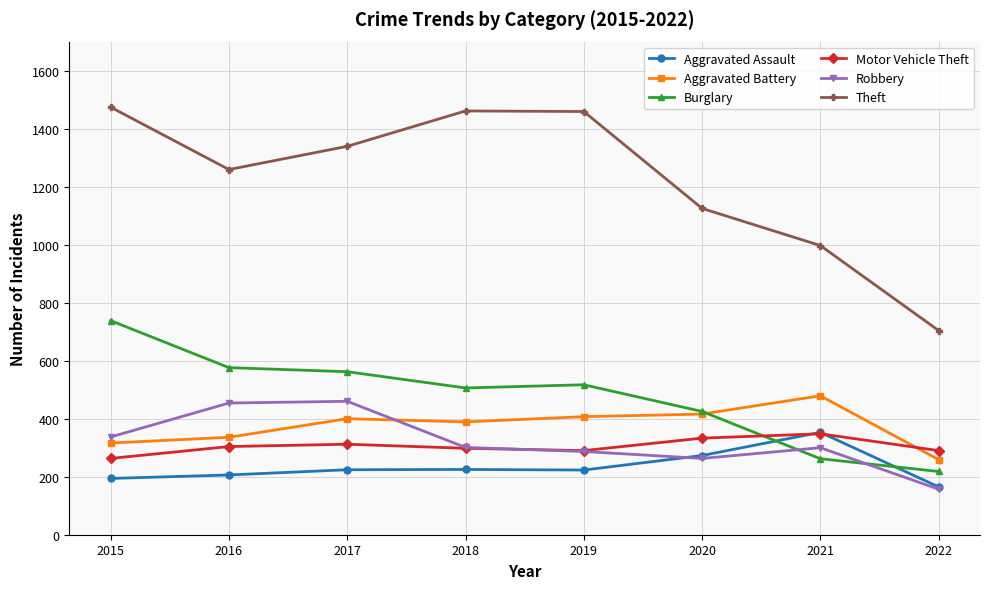

What is the highest value of the Aggravated Assault series?

353